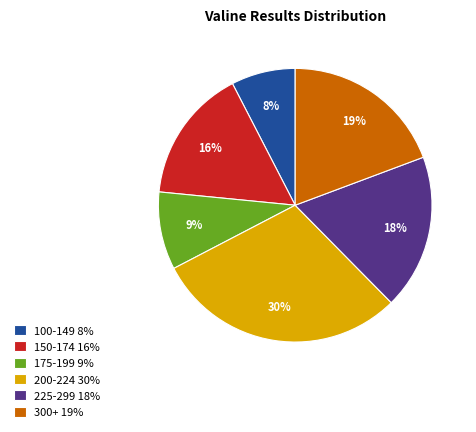

Count the number of slices in the pie.

6